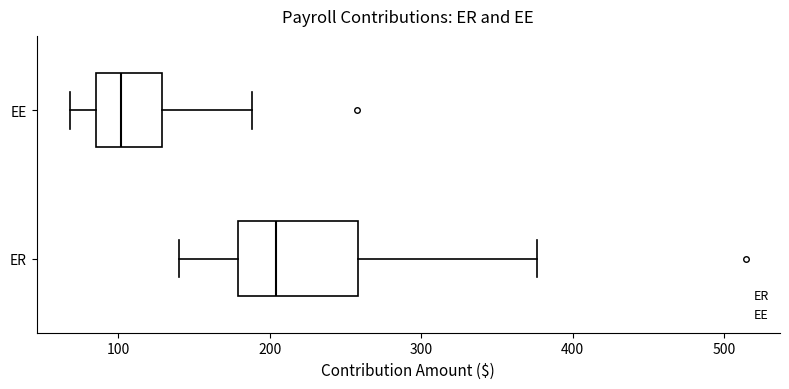

Which box's median line is the furthest to the left?

EE